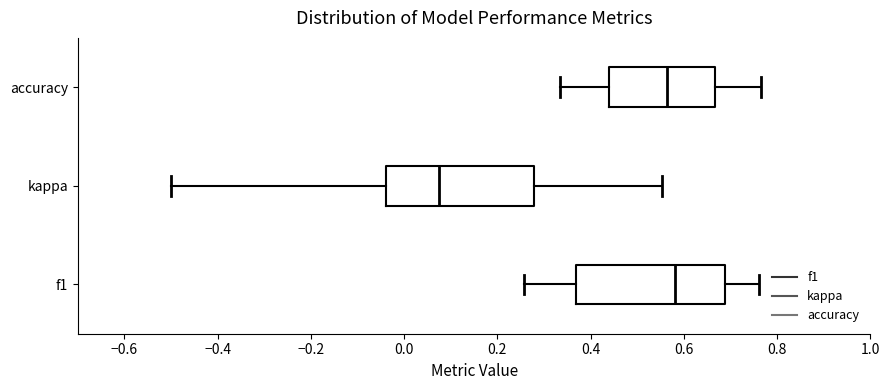

Reading bottom to top, read every box against the x-axis: the position of its median line, the range the box covers, and the ends of its whiskers. The values are not printed on the chart, so give them approximately, as read against the axis.

f1: median 0.58, box 0.36 to 0.68, whiskers 0.26 to 0.76
kappa: median 0.08, box -0.04 to 0.28, whiskers -0.50 to 0.56
accuracy: median 0.56, box 0.44 to 0.66, whiskers 0.34 to 0.76